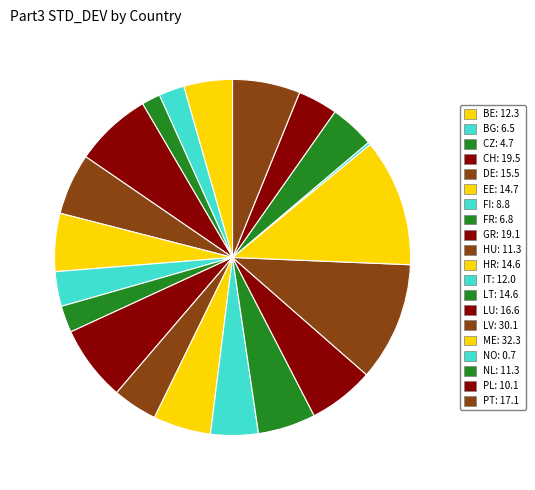

Is it true that FR is 2% of the pie?

True